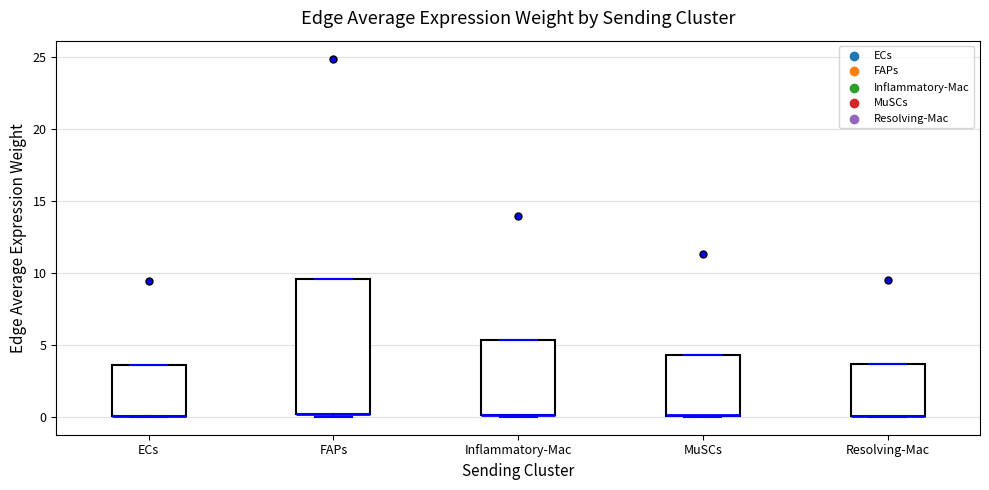

Which box is the tallest, from its lower edge to its upper edge?

FAPs